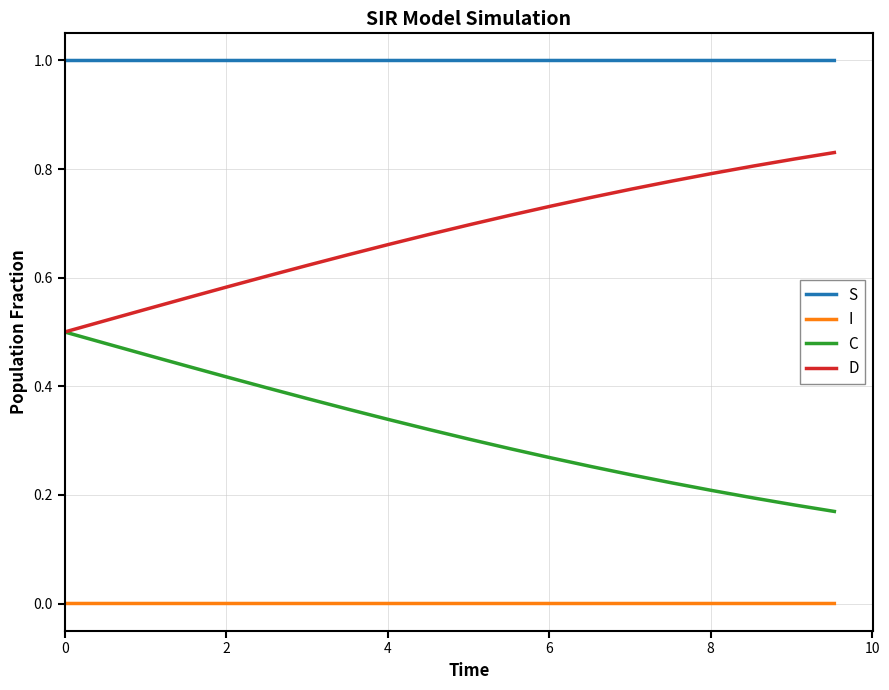

Rank the series by their maximum value, from lowest to highest.

I, C, D, S